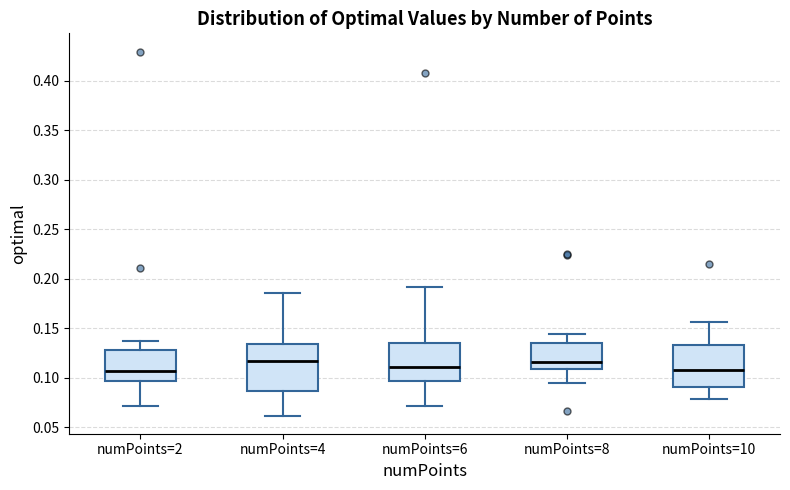

Reading left to right, read every box against the y-axis: the position of its median line, the range the box covers, and the ends of its whiskers. The values are not printed on the chart, so give them approximately, as read against the axis.

numPoints=2: median 0.105, box 0.095 to 0.130, whiskers 0.070 to 0.135
numPoints=4: median 0.115, box 0.085 to 0.135, whiskers 0.060 to 0.185
numPoints=6: median 0.110, box 0.095 to 0.135, whiskers 0.070 to 0.190
numPoints=8: median 0.115, box 0.110 to 0.135, whiskers 0.095 to 0.145
numPoints=10: median 0.110, box 0.090 to 0.135, whiskers 0.080 to 0.155